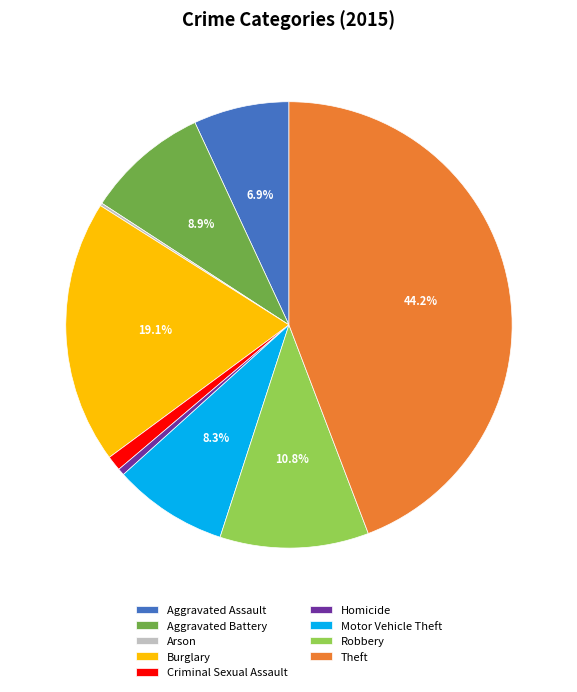

Approximately how many times larger is the value at Criminal Sexual Assault compared to Aggravated Assault?

0.2